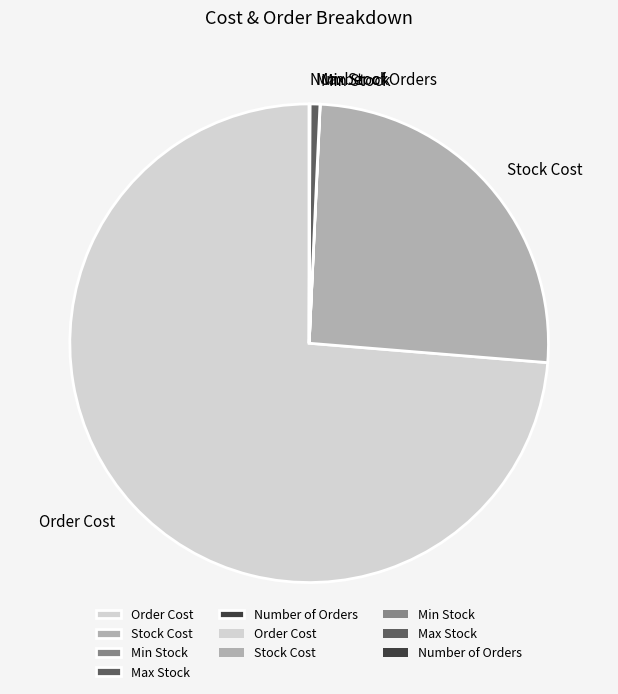

Is there a majority slice in this chart?

Yes